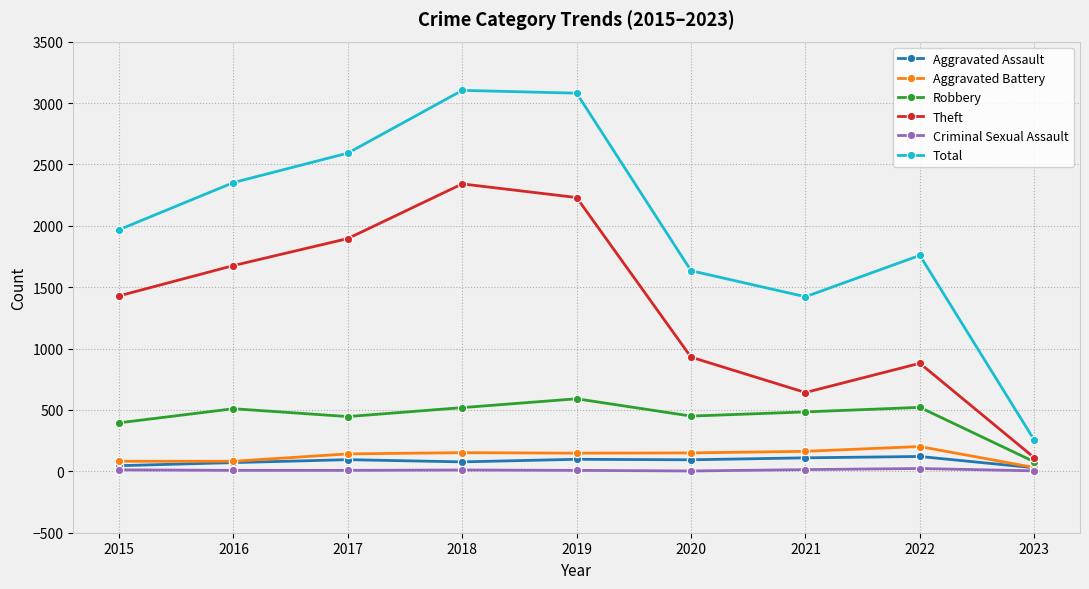

Is it true that Total equals 1968 at 2015?

True